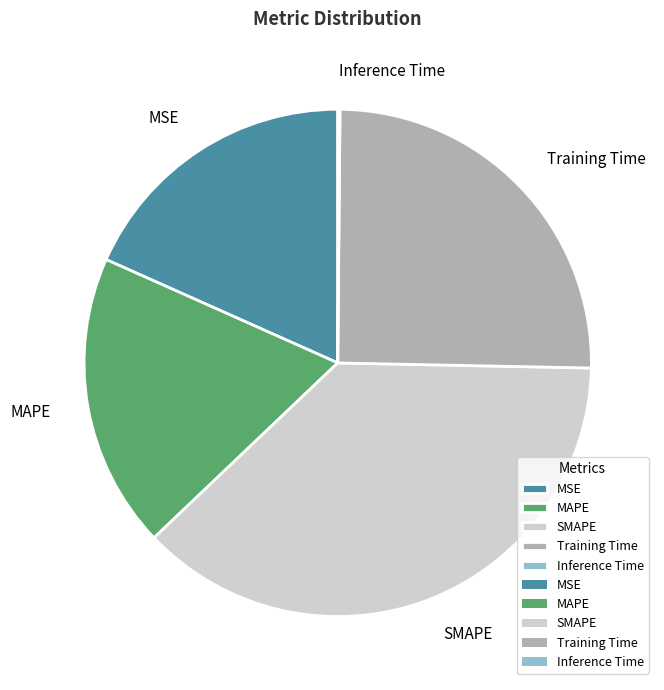

True or false: Training Time accounts for 25% of the total.

True